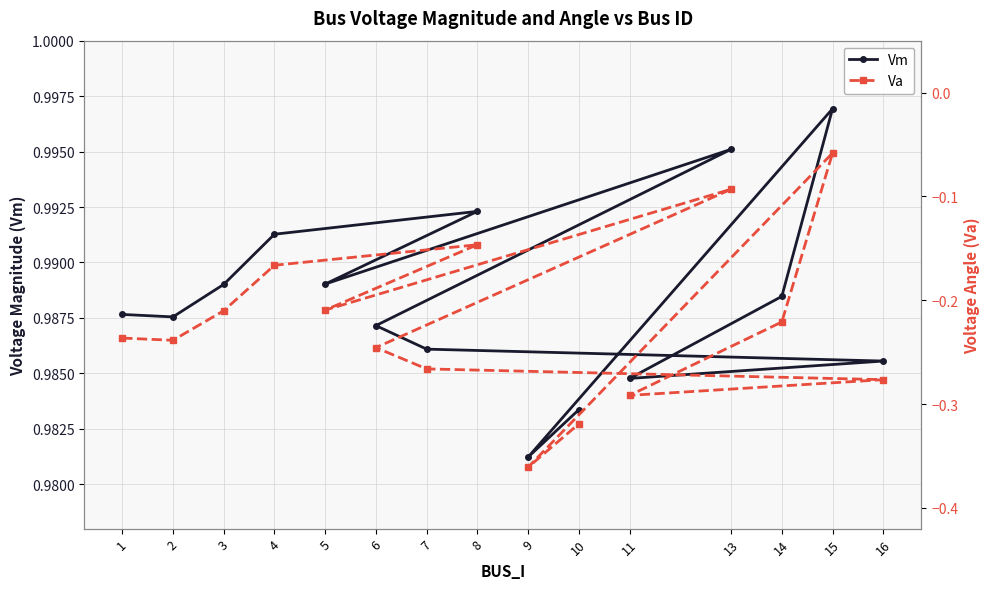

What is the label of the 5th point from the left?

8